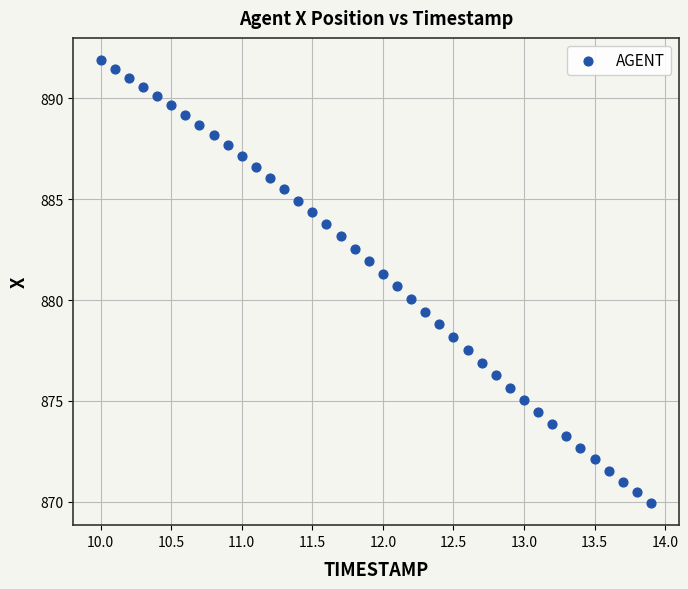

What is the range of X values (max minus min)?

3.9